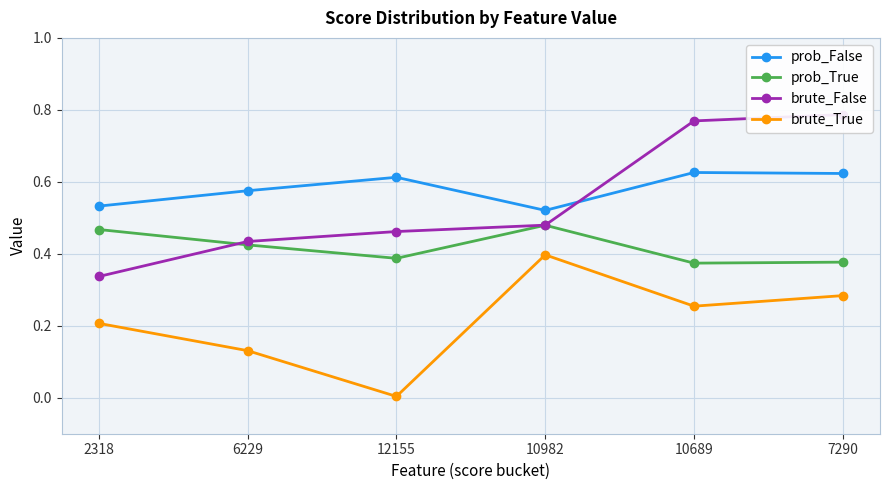

Between which two adjacent categories do prob_True and brute_False first intersect?

2318 and 6229